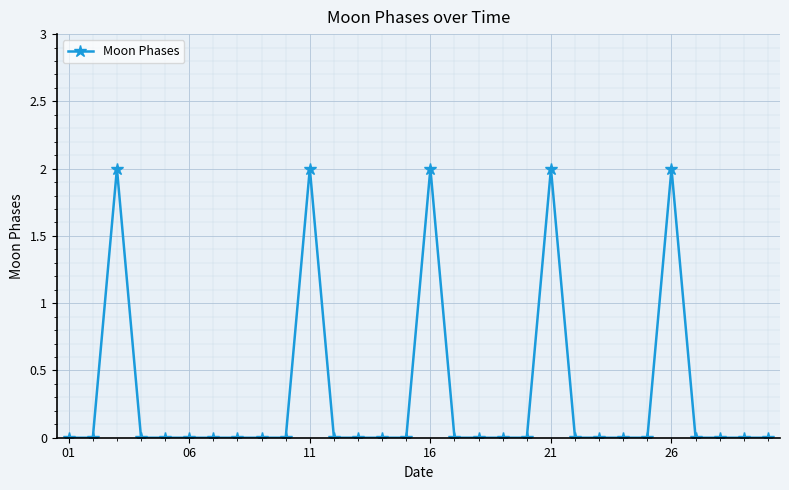

What is the greatest value displayed?

2